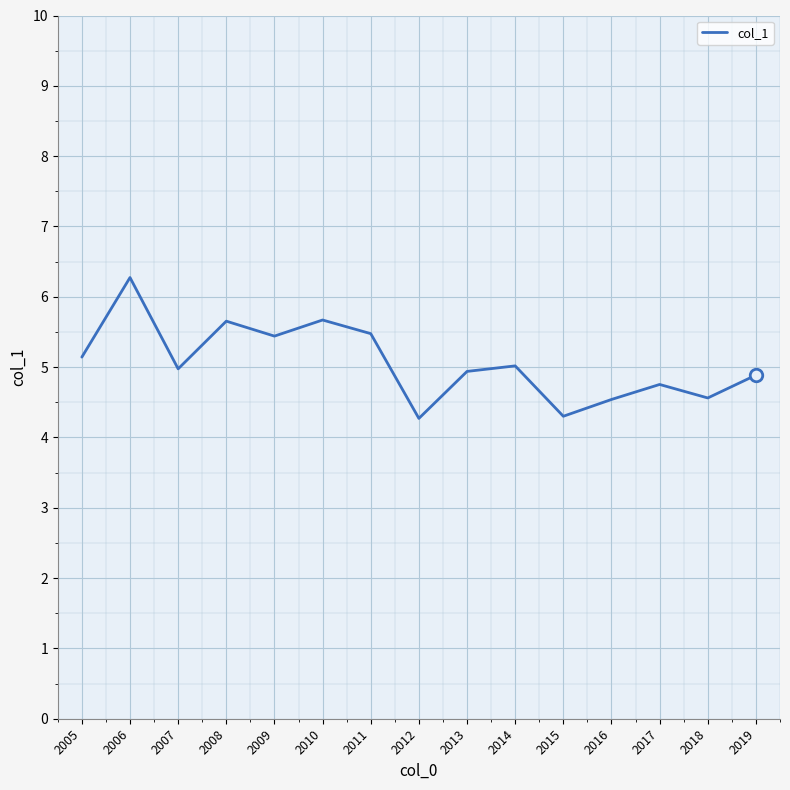

Is it true that the value at 2016 is 4.5?

True